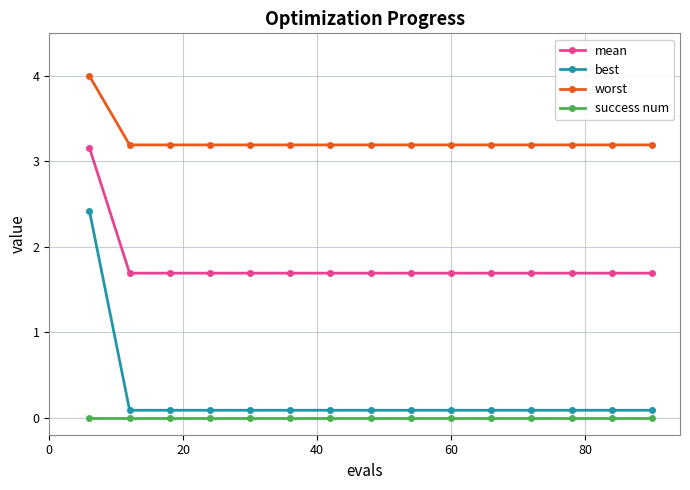

True or false: best and mean intersect in this chart.

False